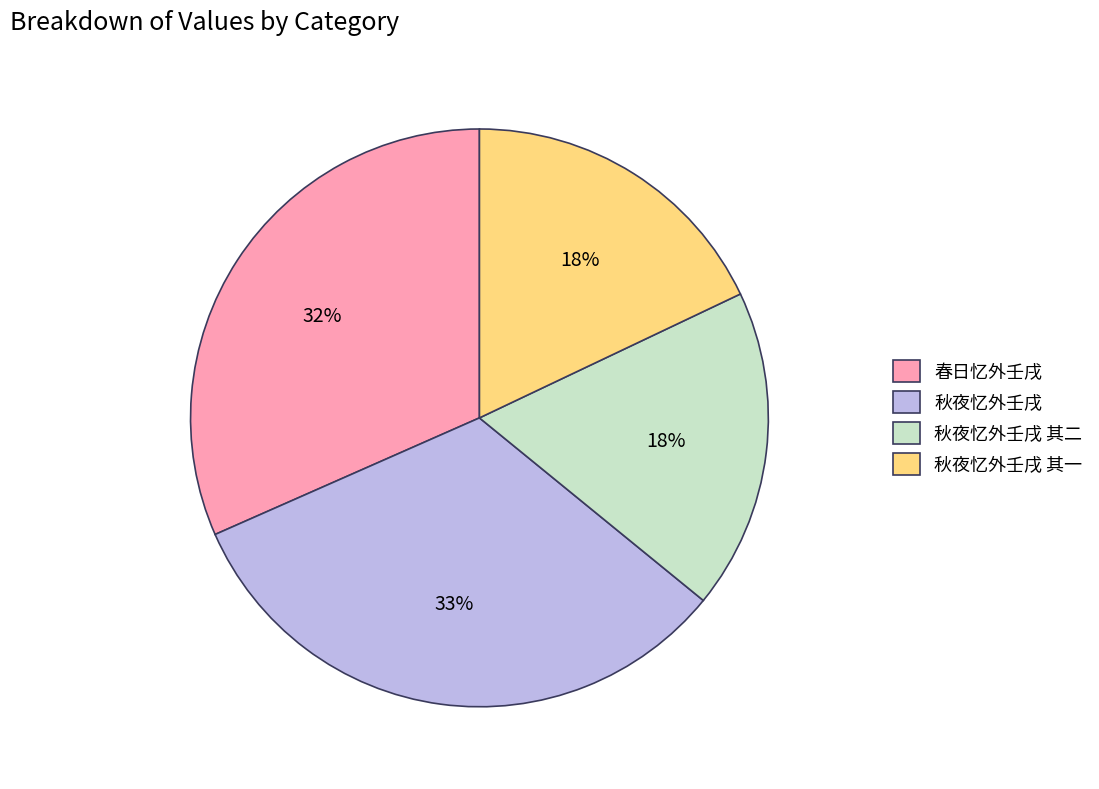

What is the largest slice in the pie chart?

秋夜忆外壬戌